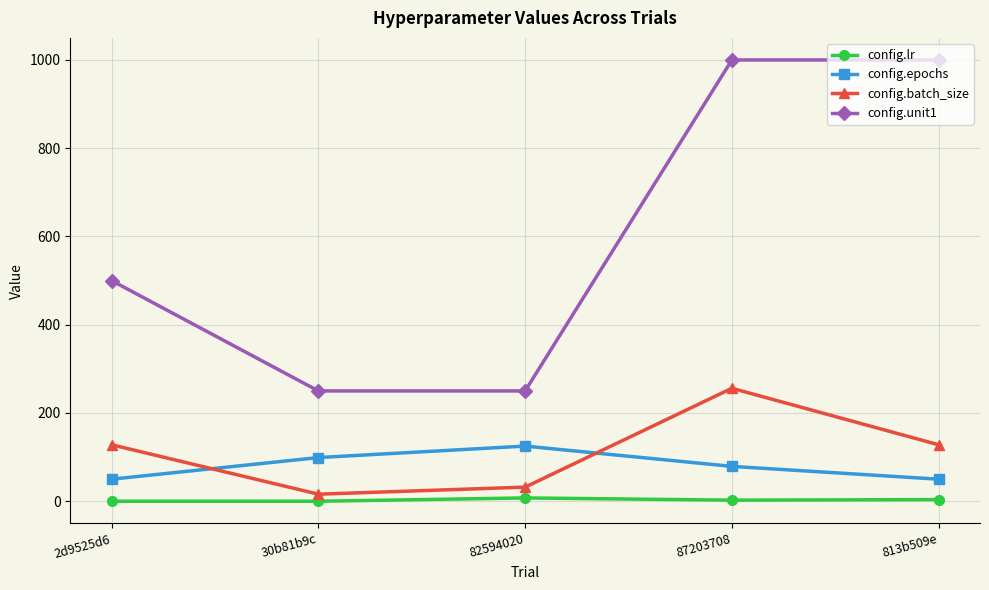

How many data points in config.lr are less than 2?

2